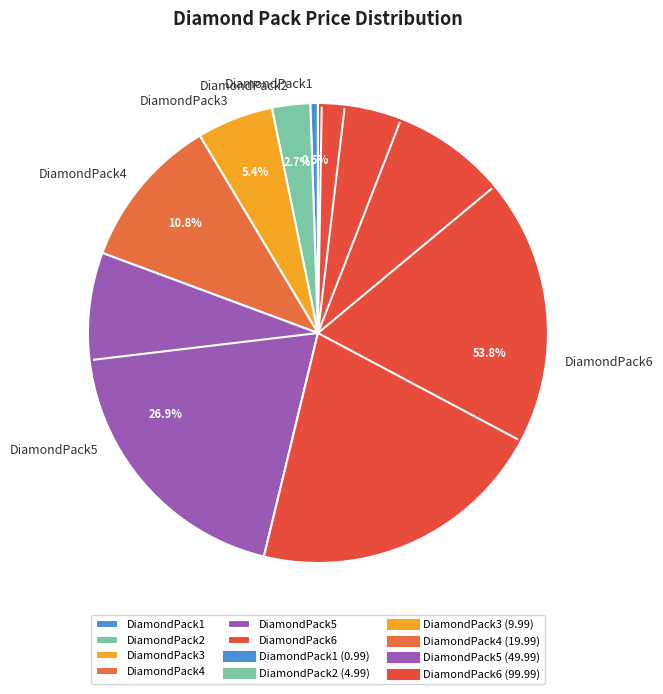

Approximately how many times larger is the value at DiamondPack6 compared to DiamondPack5?

2.0